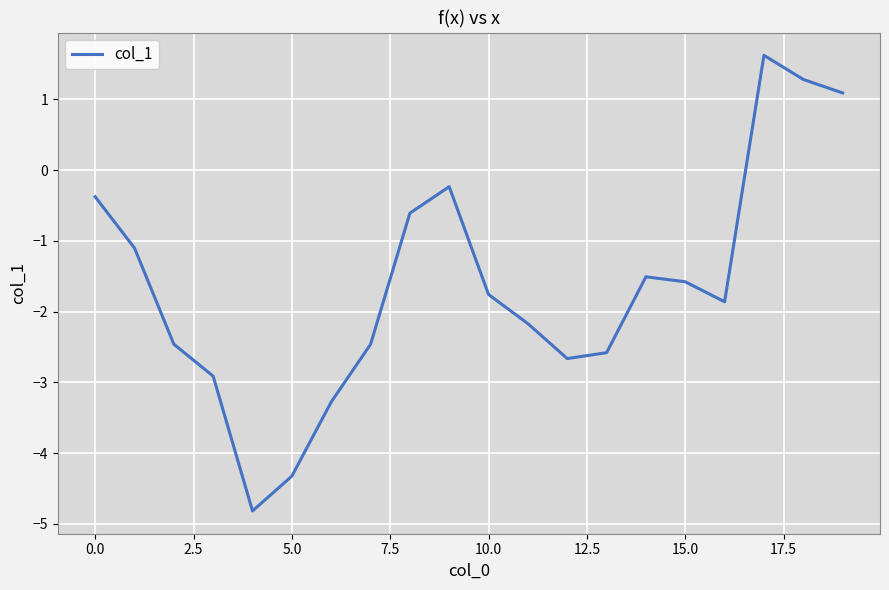

What is the maximum value shown in the chart?

1.6